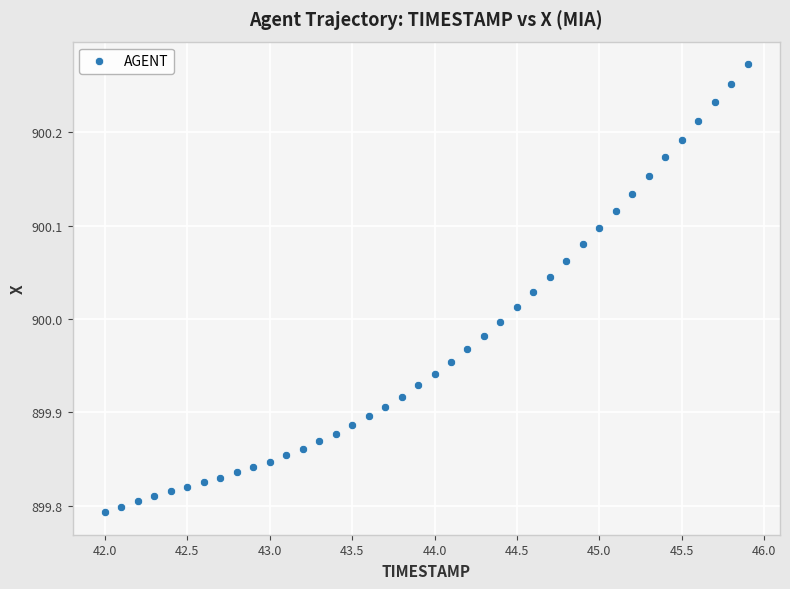

What is the range of X values (max minus min)?

3.9